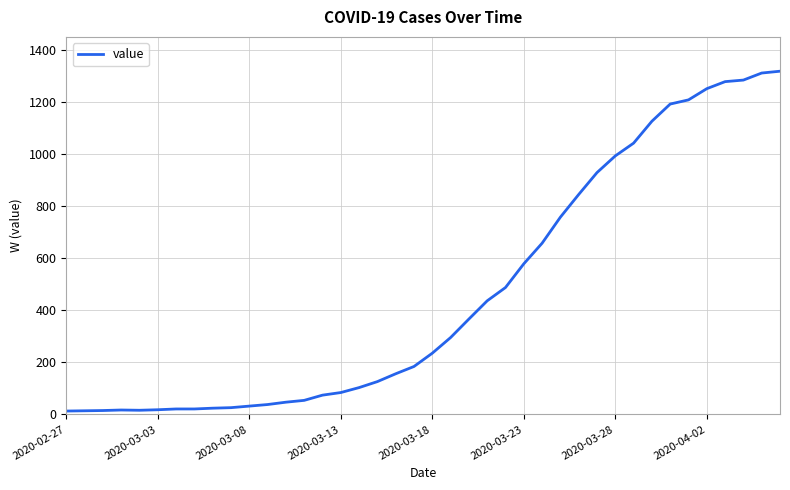

What is the difference between the maximum and minimum values?

1304